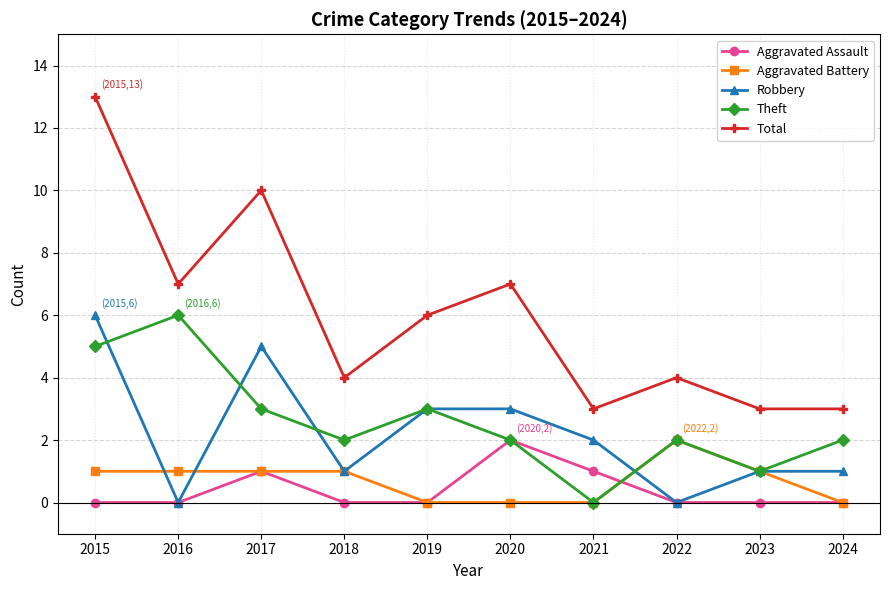

How many interior local valleys does the Theft series have?

3